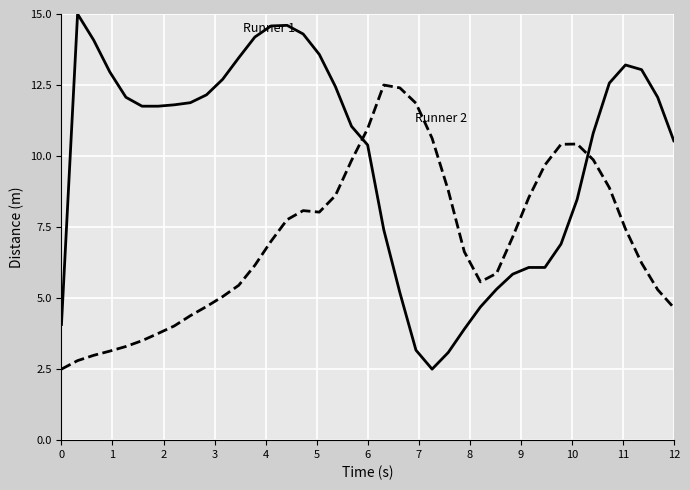

How many lines are shown in the chart?

2